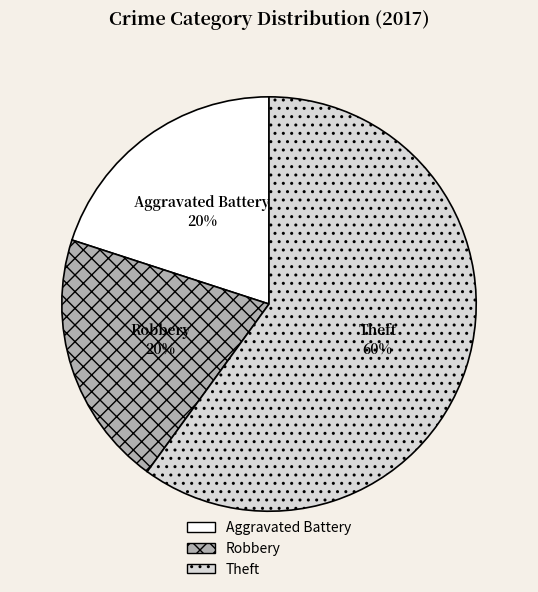

Is there a majority slice in this chart?

Yes